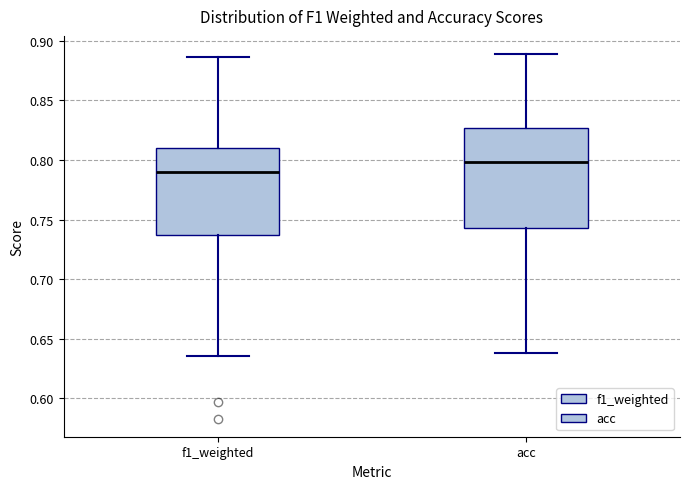

Which box has the highest median line?

acc